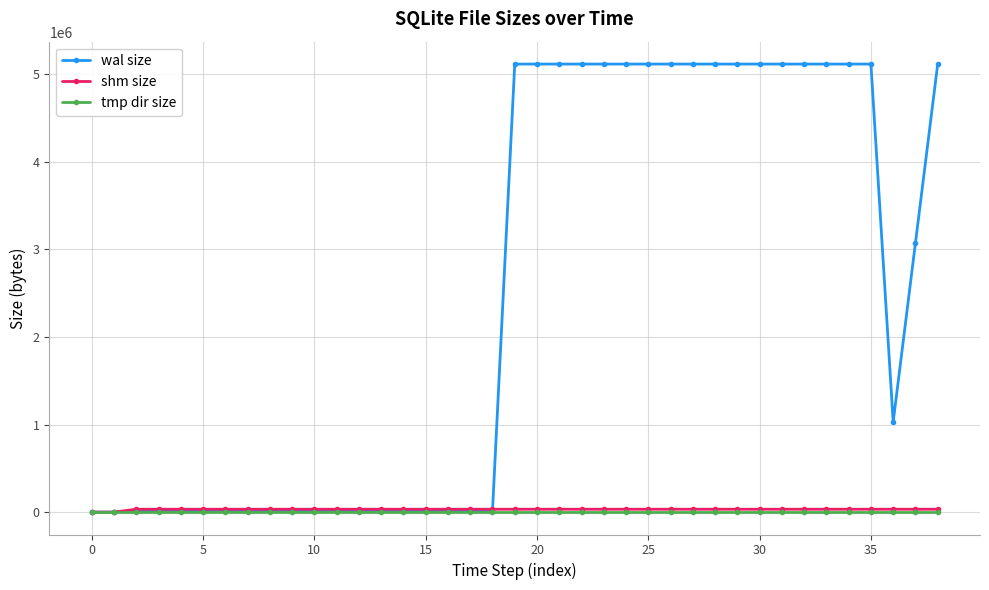

How many values in the wal size series are below 1030032?

19